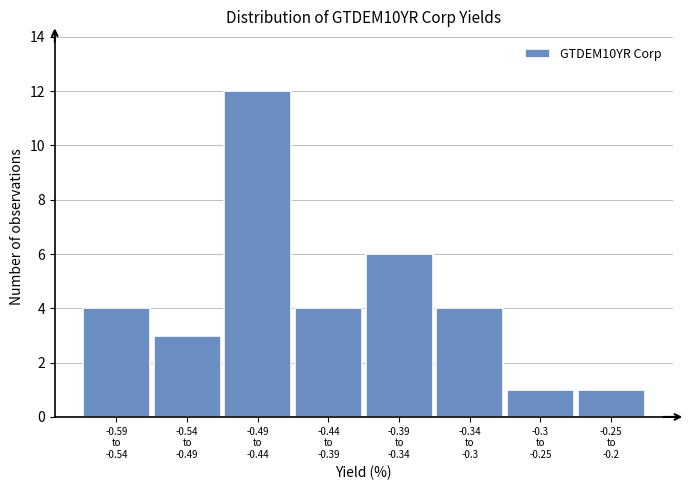

Reading left to right, what are all the values shown in this chart?

4	3	12	4	6	4	1	1